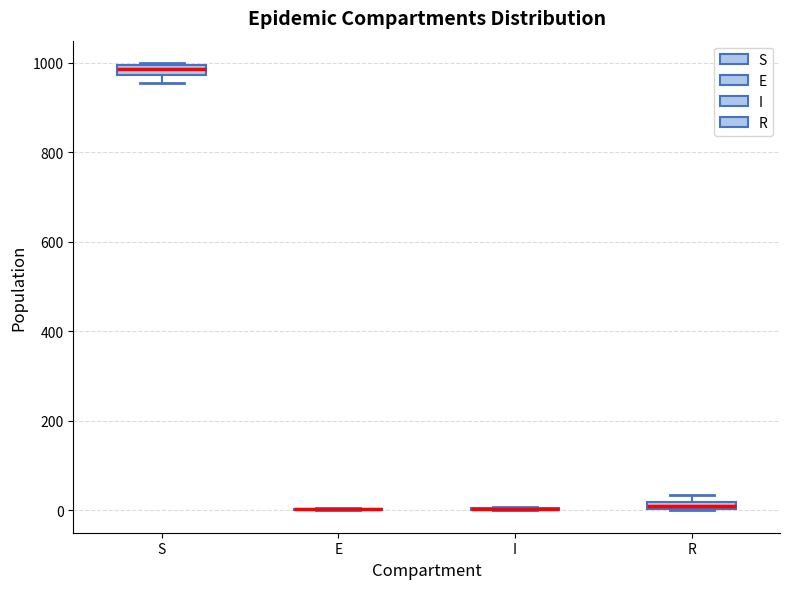

Where is the lower edge of the box for R on the y-axis? The values are not printed on the chart, so give them approximately, as read against the axis.

0